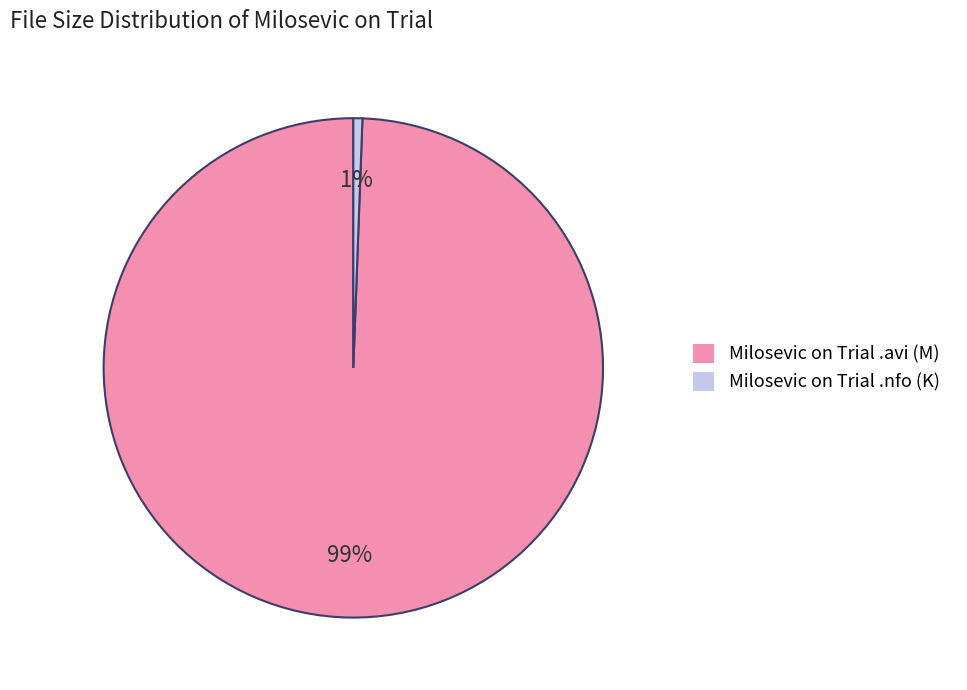

True or false: Milosevic on Trial .nfo (K) accounts for 11% of the total.

False